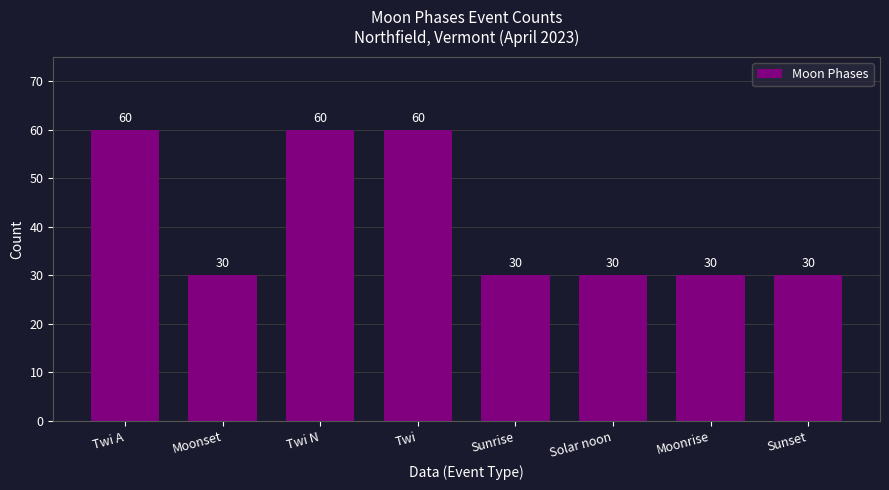

The chart shows a value of 17 at Sunset. True or false?

False